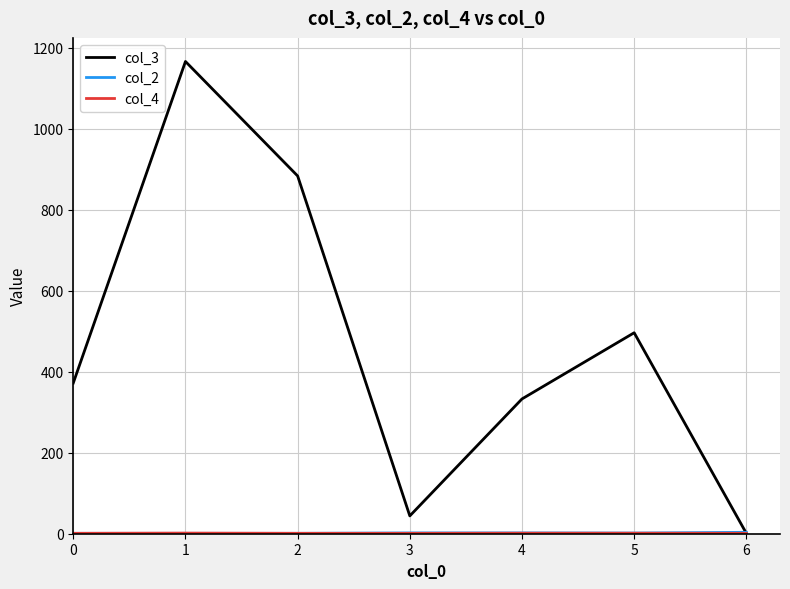

What is the average value of the col_3 series?

470.6